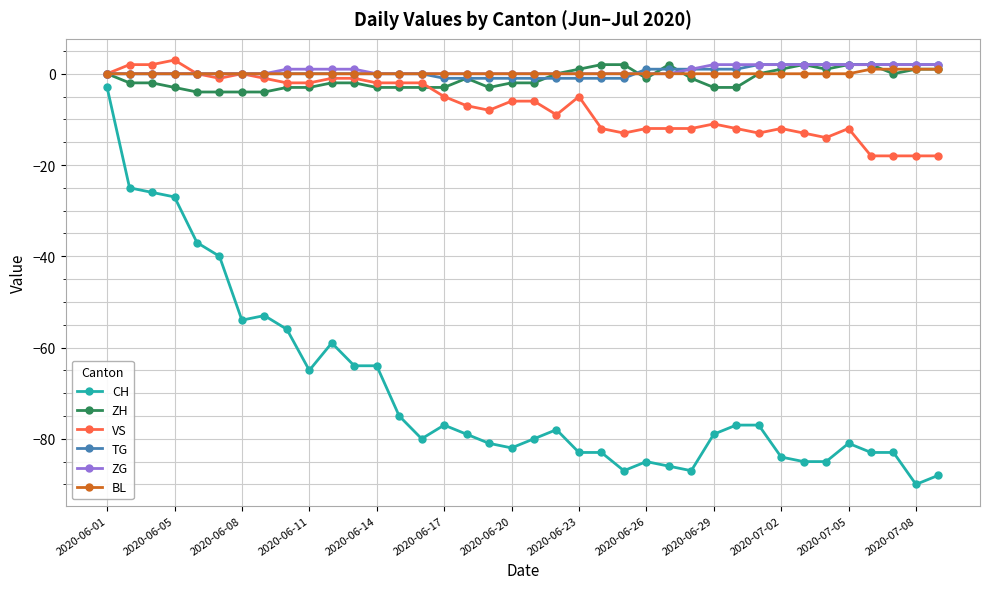

What is the minimum value shown in the chart?

-90